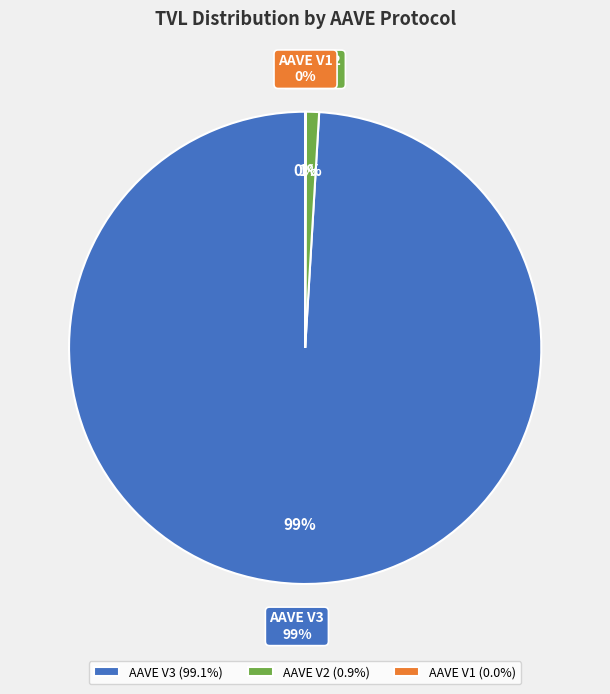

To the nearest percent, what is the average slice percentage?

33%